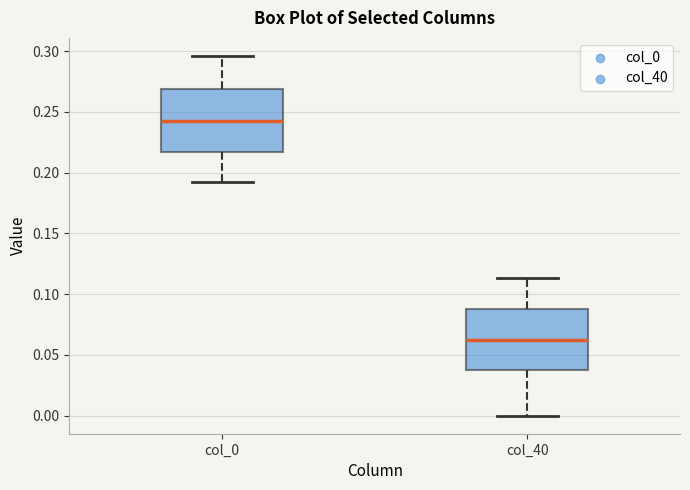

Where is the upper edge of the box for col_40 on the y-axis? The values are not printed on the chart, so give them approximately, as read against the axis.

0.090